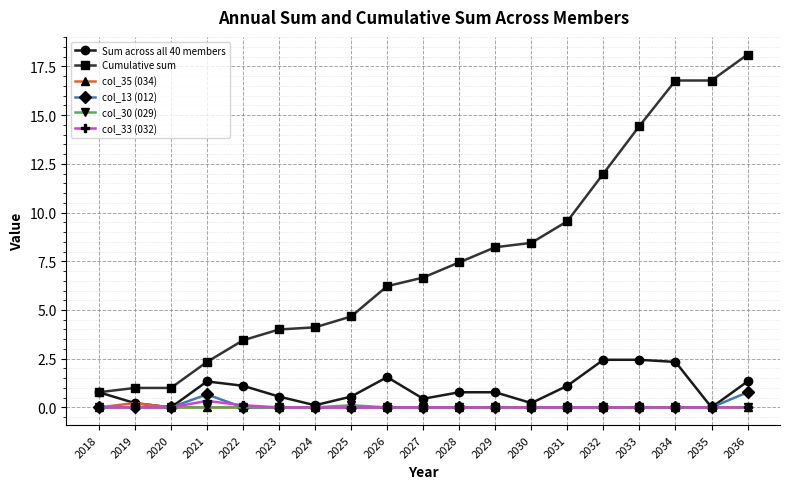

How many categories are shown in the chart?

19